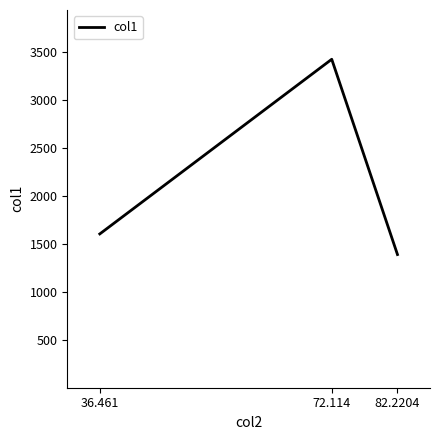

Reading left to right, list all the values displayed in this chart.

1604.8	3427.2	1389.7